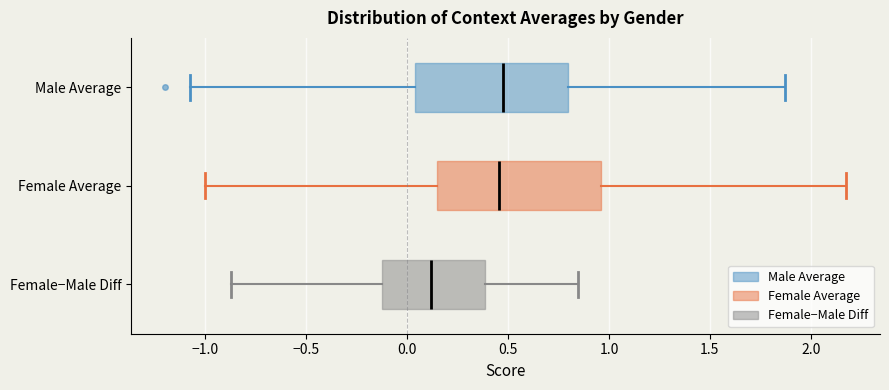

Where does the left whisker of the box for Female−Male Diff end on the x-axis? The values are not printed on the chart, so give them approximately, as read against the axis.

-0.85